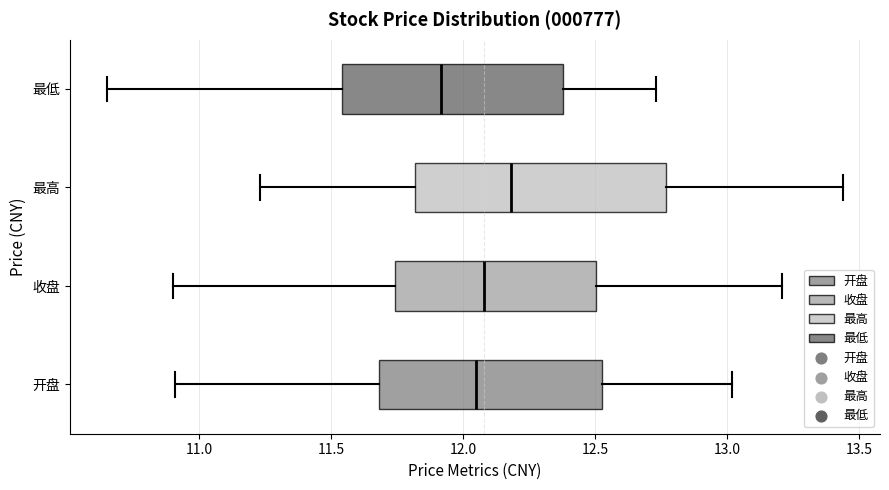

Reading bottom to top, transcribe this box plot: for each box, give where its median line is, the range the box spans, and where its two whiskers end, as read against the x-axis. The values are not printed on the chart, so give them approximately, as read against the axis.

开盘: median 12.05, box 11.70 to 12.55, whiskers 10.90 to 13.00
收盘: median 12.10, box 11.75 to 12.50, whiskers 10.90 to 13.20
最高: median 12.20, box 11.80 to 12.75, whiskers 11.25 to 13.45
最低: median 11.90, box 11.55 to 12.40, whiskers 10.65 to 12.75